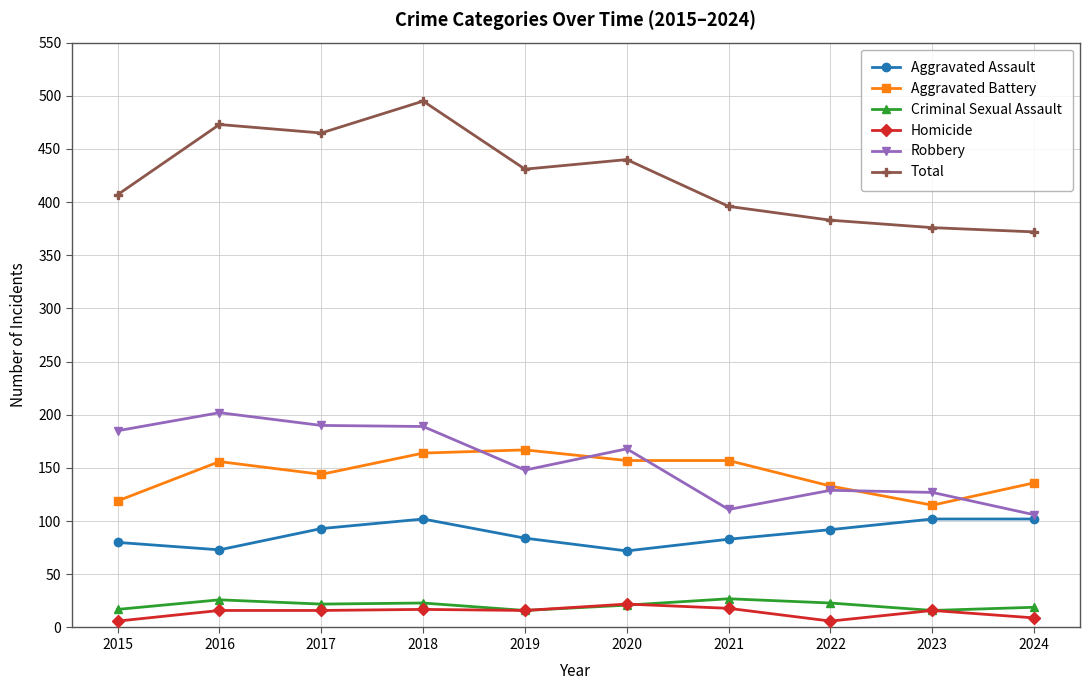

At which label does Robbery reach its peak?

2016